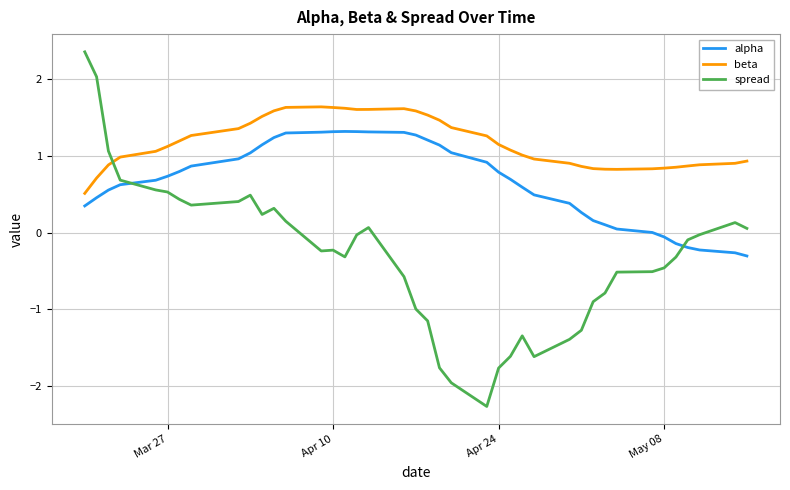

List the series in order of their overall mean, highest first.

beta, alpha, spread